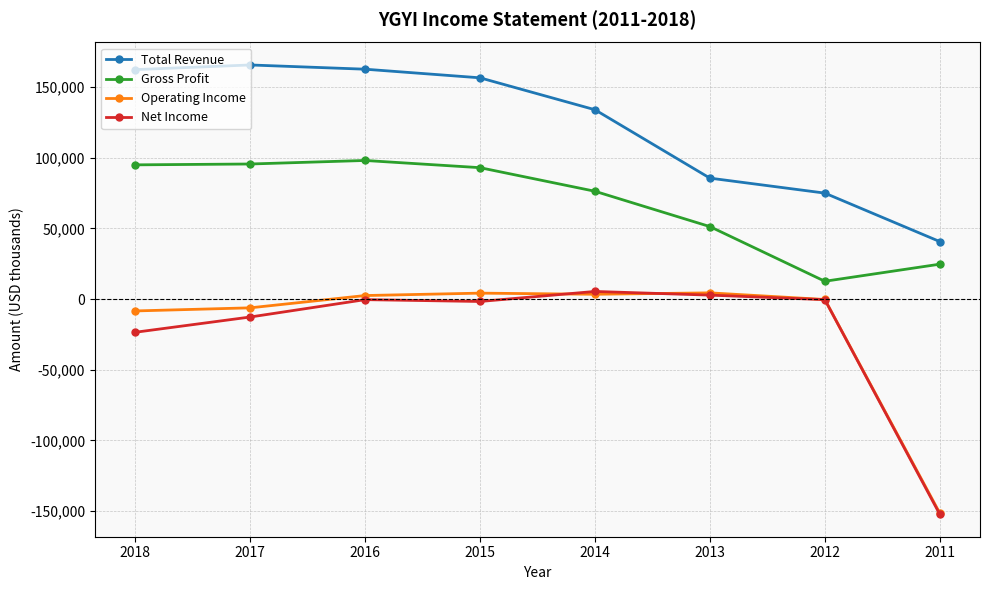

True or false: Gross Profit and Operating Income cross at least once.

False